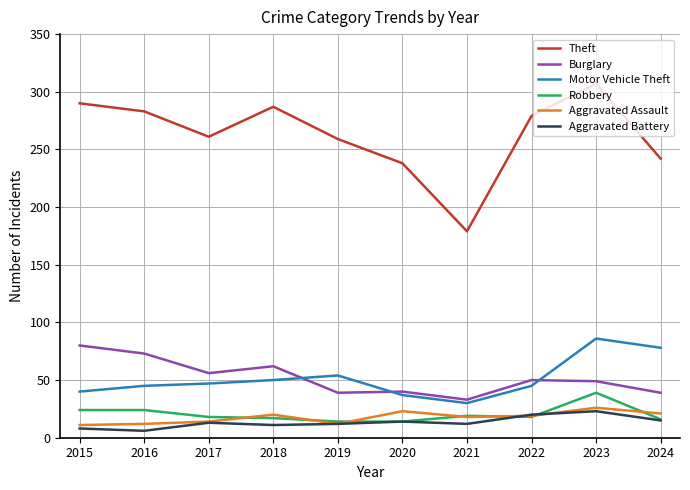

Which series has the largest total across all categories?

Theft